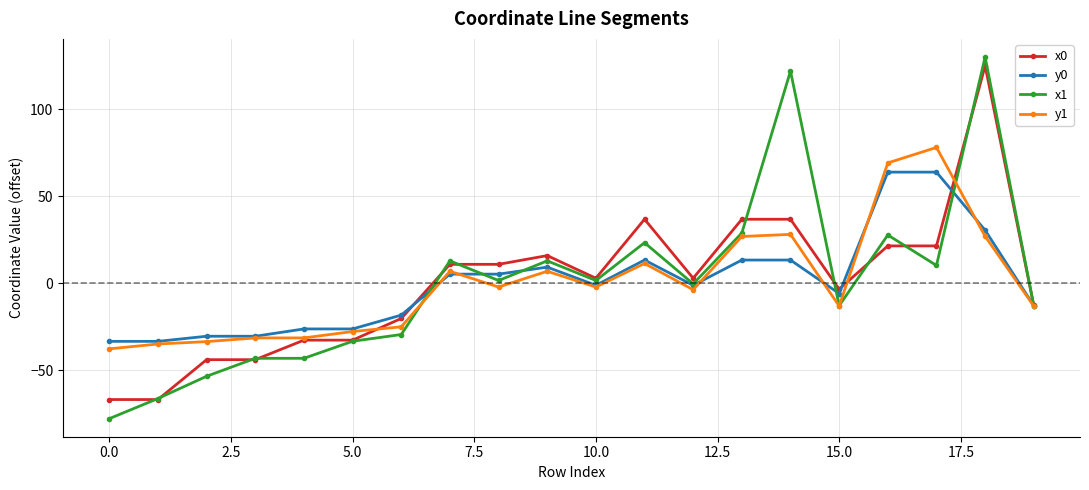

What is the minimum value for x1?

-77.6